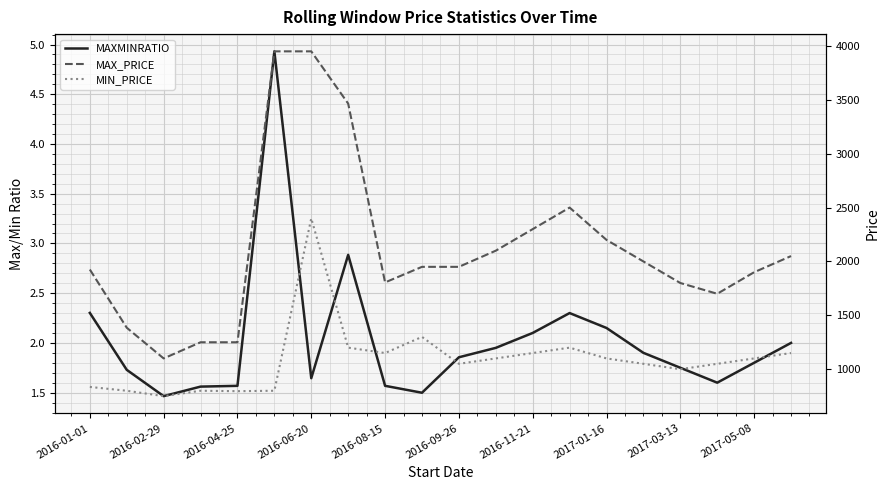

True or false: MAX_PRICE has more than 1 interior local peaks.

False